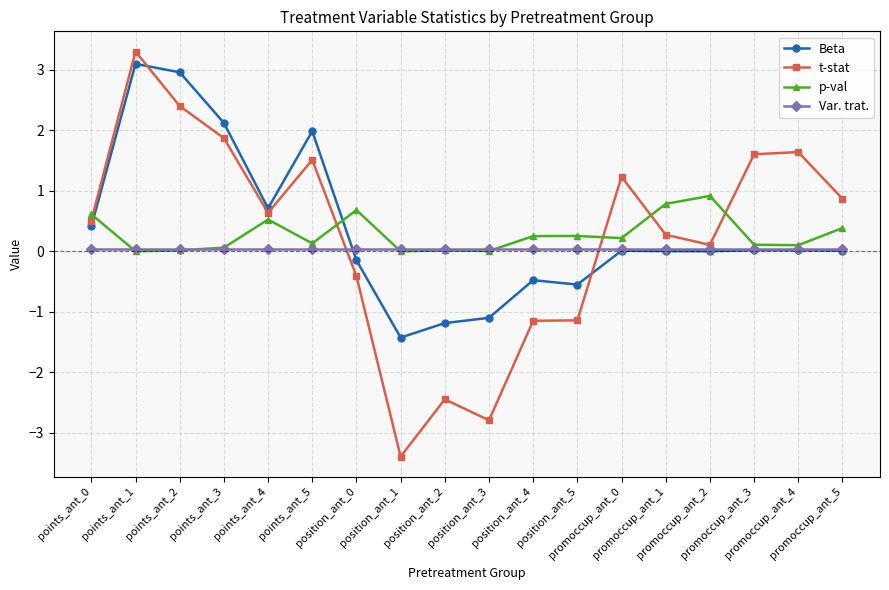

The p-val series shows 0.1 at points_ant_3. True or false?

True